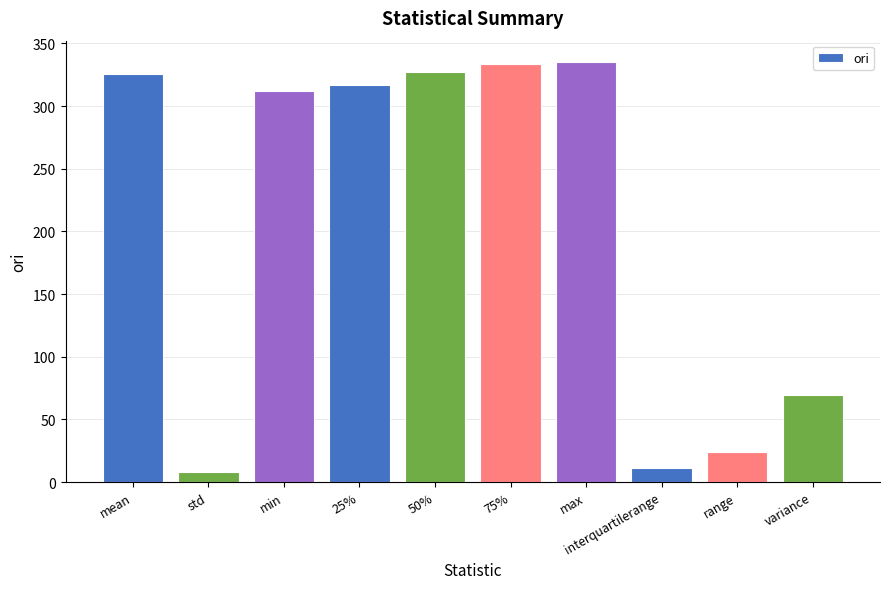

What is the sum of all values?

2063.7